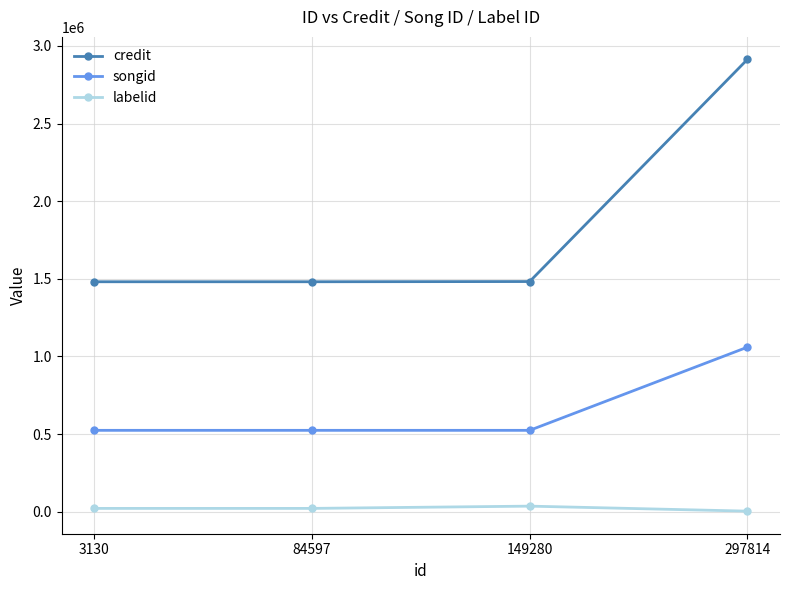

What is the value of the songid point at the 1st from the left?

523742